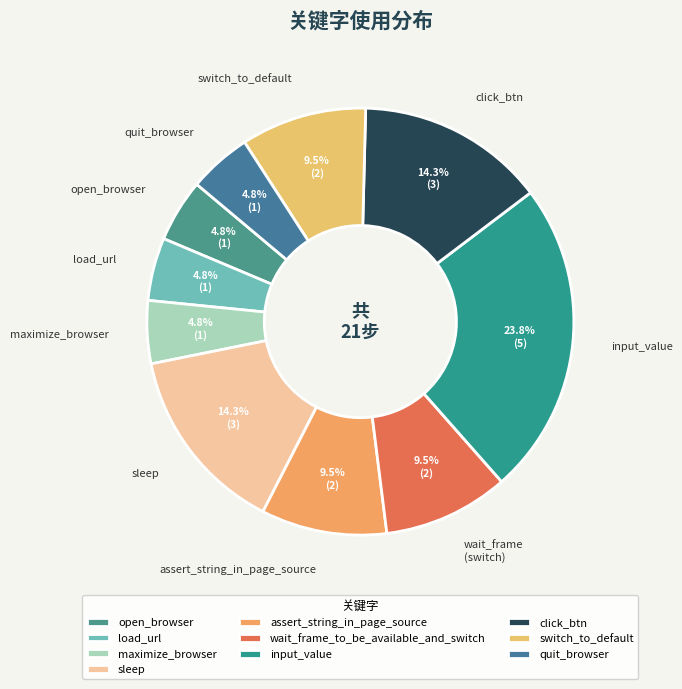

Which has a higher value, quit_browser or input_value?

input_value